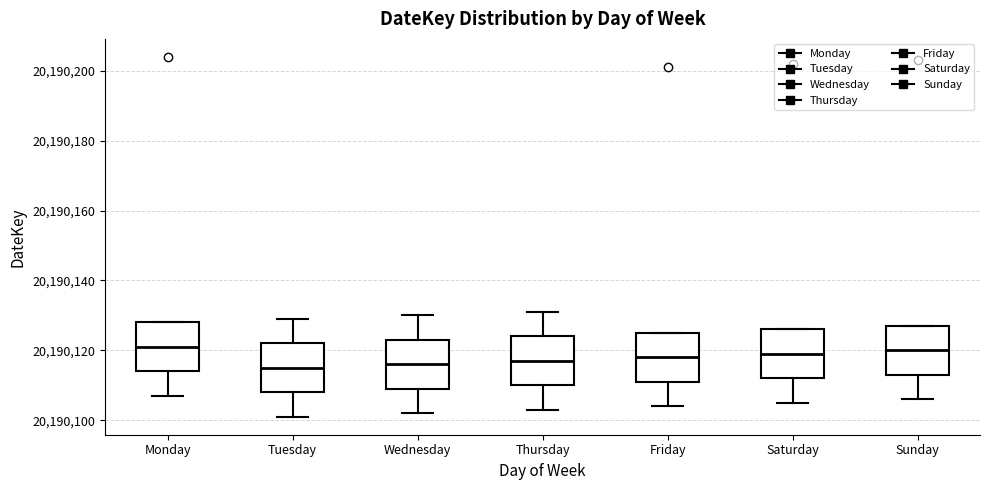

Reading left to right, read every box against the y-axis: the position of its median line, the range the box covers, and the ends of its whiskers. The values are not printed on the chart, so give them approximately, as read against the axis.

Monday: median 20190122, box 20190114 to 20190128, whiskers 20190108 to 20190128
Tuesday: median 20190116, box 20190108 to 20190122, whiskers 20190102 to 20190130
Wednesday: median 20190116, box 20190110 to 20190124, whiskers 20190102 to 20190130
Thursday: median 20190118, box 20190110 to 20190124, whiskers 20190104 to 20190132
Friday: median 20190118, box 20190112 to 20190126, whiskers 20190104 to 20190126
Saturday: median 20190120, box 20190112 to 20190126, whiskers 20190106 to 20190126
Sunday: median 20190120, box 20190114 to 20190128, whiskers 20190106 to 20190128